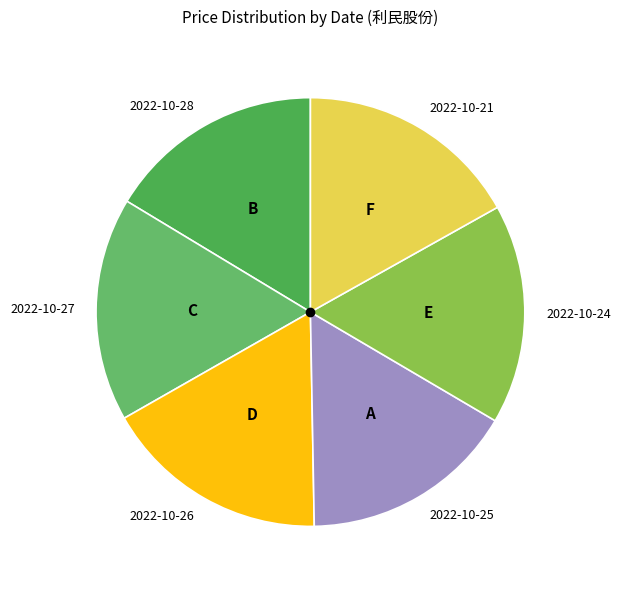

Combined, do 2022-10-21 and 2022-10-24 account for over 50%?

No